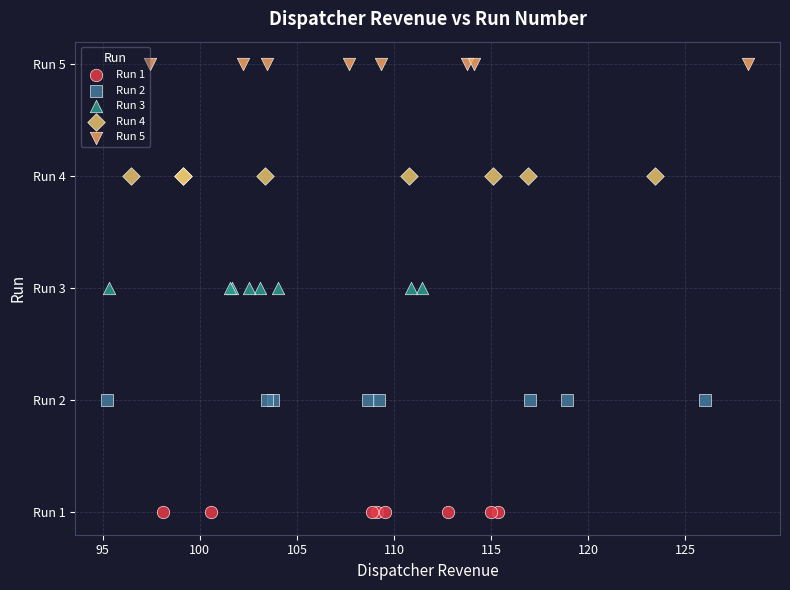

What are all the series names shown in the legend?

Run 1, Run 2, Run 3, Run 4, Run 5